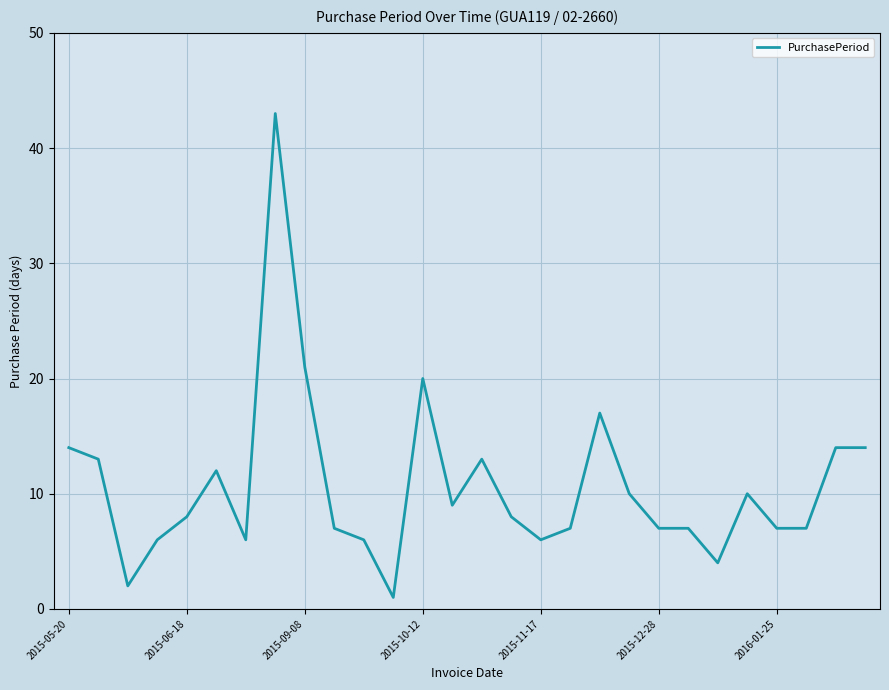

What is the greatest value displayed?

43